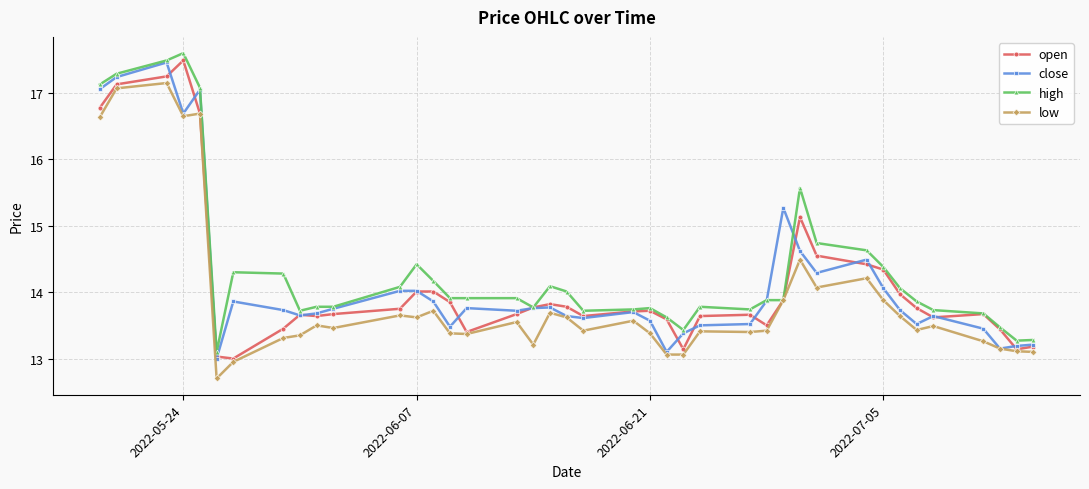

Is this an area chart (filled region under the line)?

No